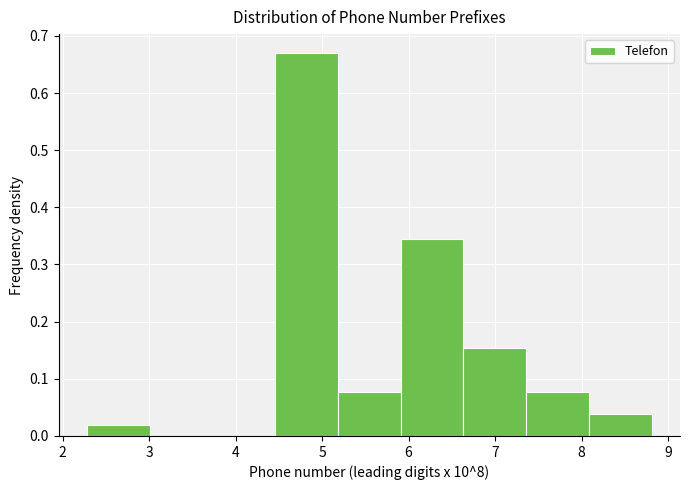

Over which range of the x-axis is the bar tallest?

4.5 to 5.2